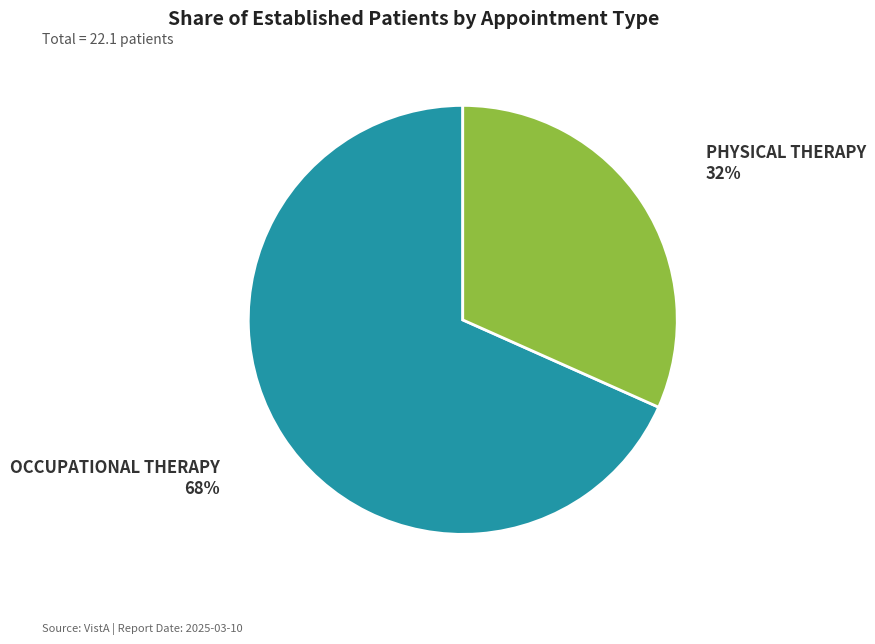

Do OCCUPATIONAL THERAPY and PHYSICAL THERAPY together represent more than half of the pie?

Yes